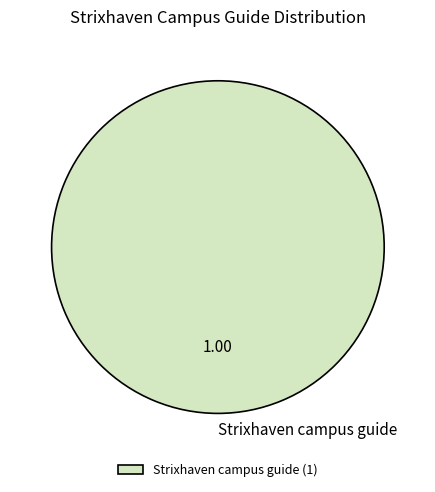

Rank the categories by value from highest to lowest.

Strixhaven campus guide (1)